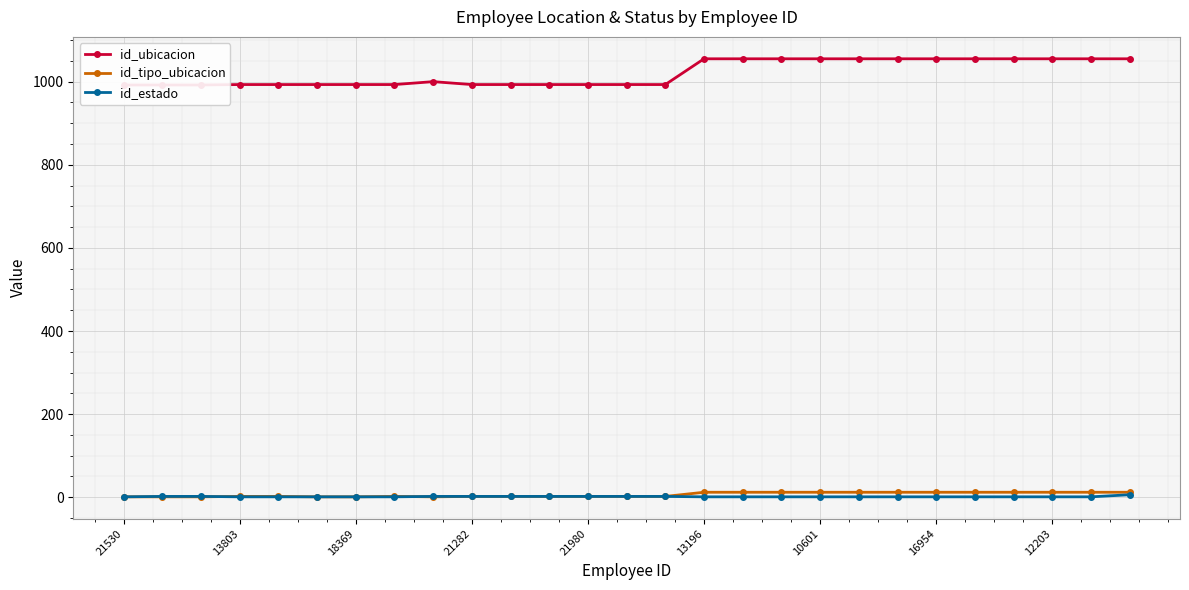

True or false: id_ubicacion and id_tipo_ubicacion intersect in this chart.

False